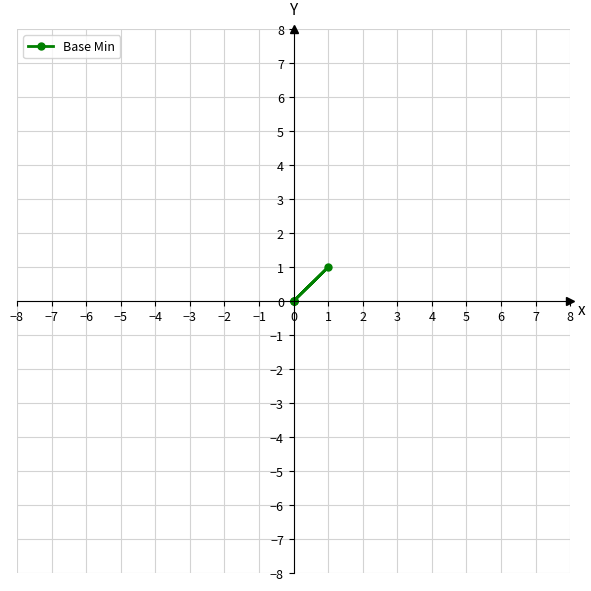

Count the number of categories in the chart.

5